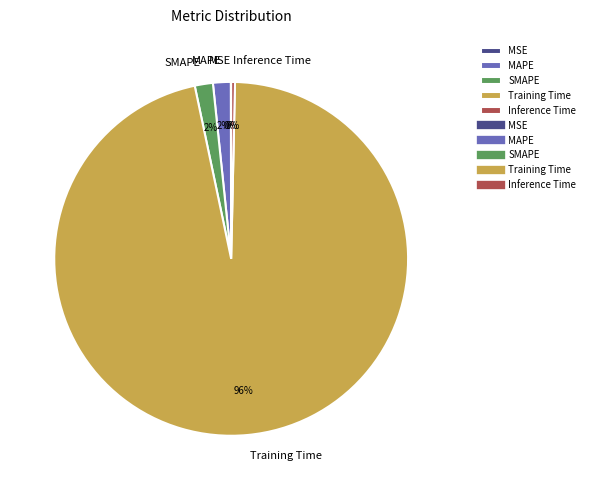

Which slice represents more than half of the pie?

Training Time